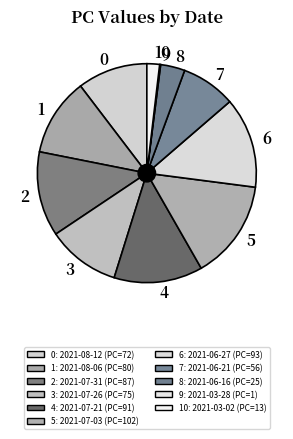

Which category has the biggest portion of the pie?

5